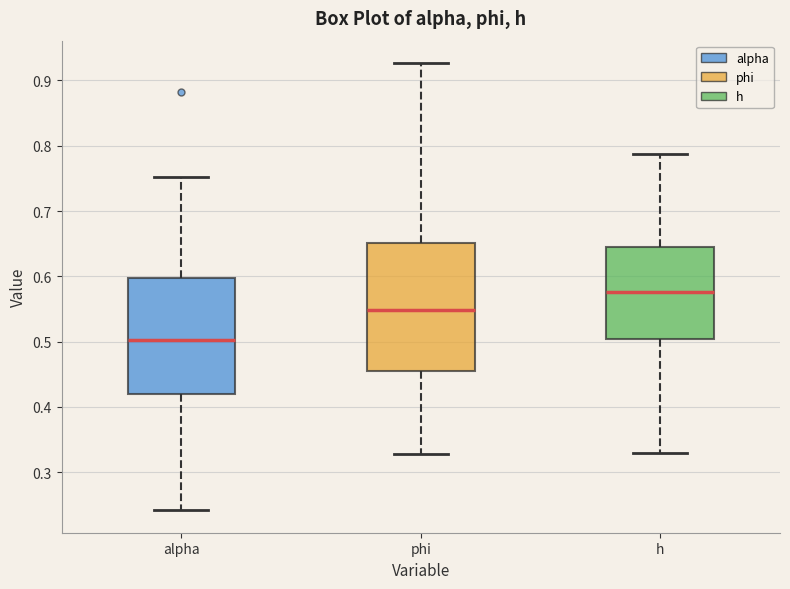

Which box is the tallest, from its lower edge to its upper edge?

phi